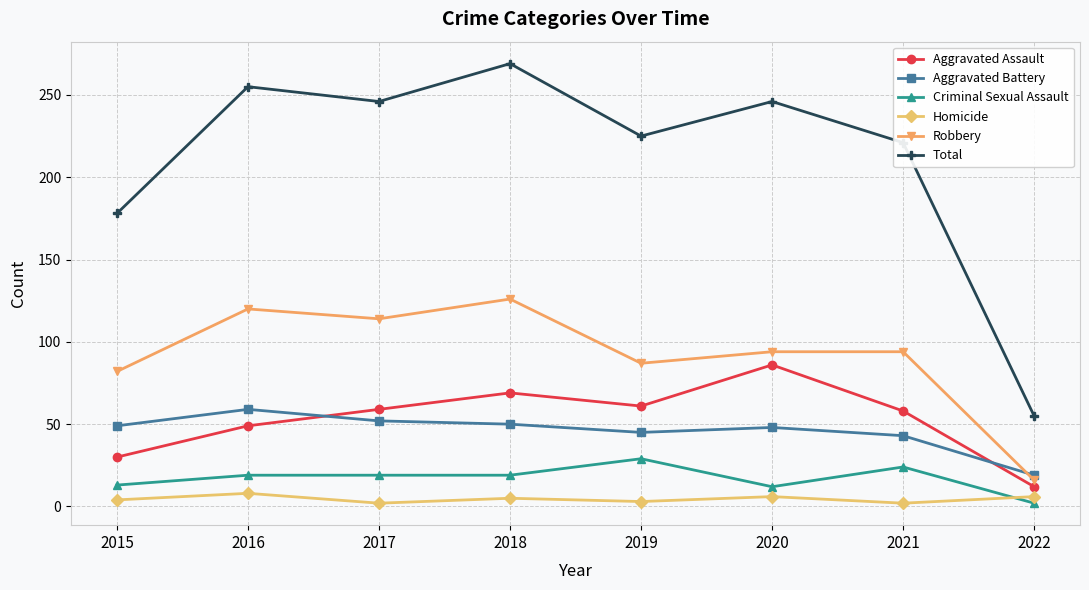

How many interior local peaks does the Total series have?

3